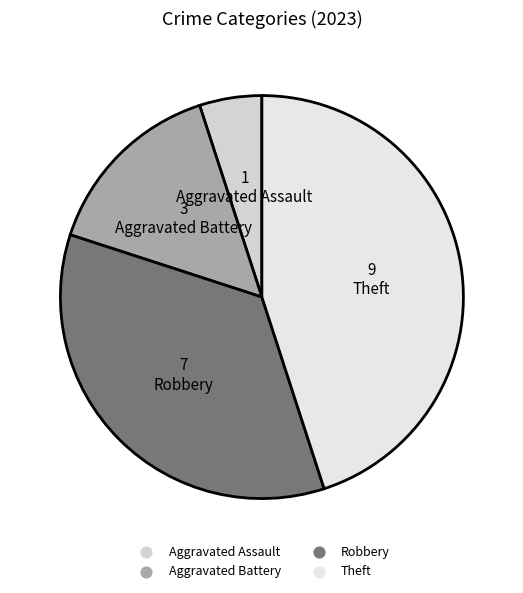

Count the number of slices in the pie.

4